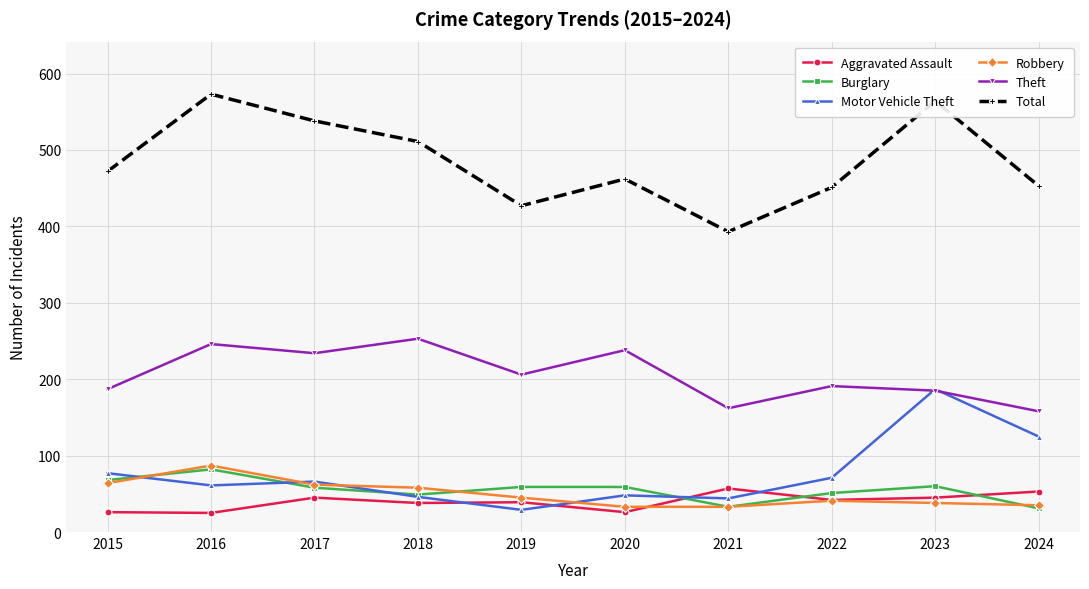

How many lines are shown in the chart?

6